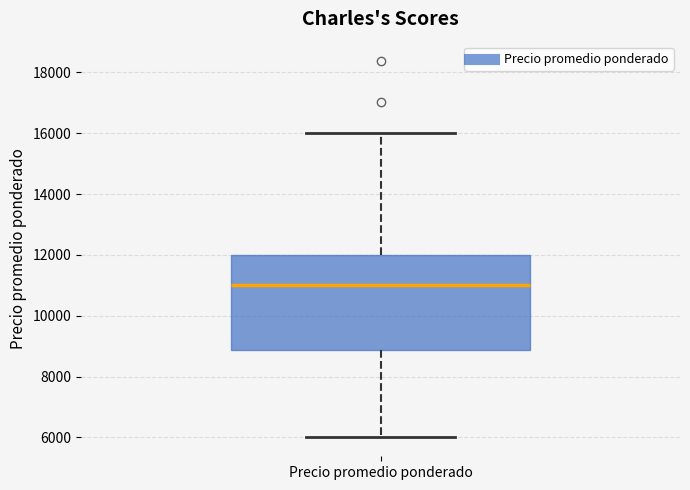

Where is the upper edge of the box for Precio promedio ponderado on the y-axis? The values are not printed on the chart, so give them approximately, as read against the axis.

12000